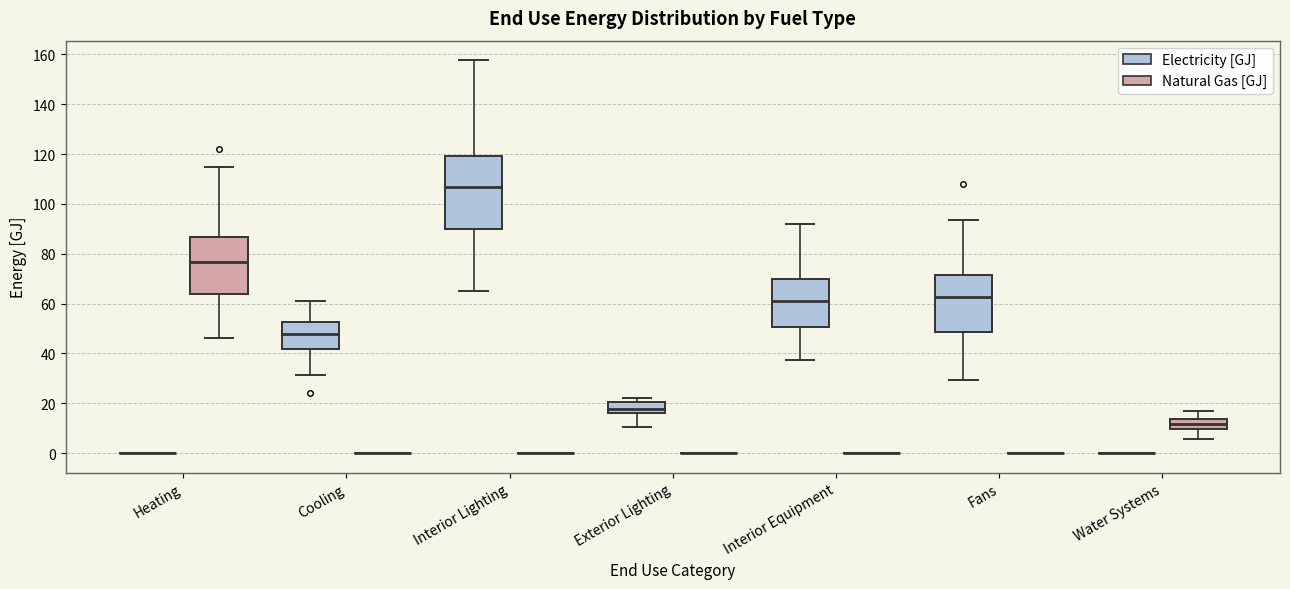

Reading left to right, transcribe this box plot: for each box, give where its median line is, the range the box spans, and where its two whiskers end, as read against the y-axis. The values are not printed on the chart, so give them approximately, as read against the axis.

Heating (Electricity [GJ]): box collapsed to a line at 0, whiskers 0 to 0
Heating (Natural Gas [GJ]): median 76, box 64 to 86, whiskers 46 to 114
Cooling (Electricity [GJ]): median 48, box 42 to 52, whiskers 32 to 62
Cooling (Natural Gas [GJ]): box collapsed to a line at 0, whiskers 0 to 0
Interior Lighting (Electricity [GJ]): median 106, box 90 to 120, whiskers 66 to 158
Interior Lighting (Natural Gas [GJ]): box collapsed to a line at 0, whiskers 0 to 0
Exterior Lighting (Electricity [GJ]): median 18, box 16 to 20, whiskers 10 to 22
Exterior Lighting (Natural Gas [GJ]): box collapsed to a line at 0, whiskers 0 to 0
Interior Equipment (Electricity [GJ]): median 62, box 50 to 70, whiskers 38 to 92
Interior Equipment (Natural Gas [GJ]): box collapsed to a line at 0, whiskers 0 to 0
Fans (Electricity [GJ]): median 62, box 48 to 72, whiskers 30 to 94
Fans (Natural Gas [GJ]): box collapsed to a line at 0, whiskers 0 to 0
Water Systems (Electricity [GJ]): box collapsed to a line at 0, whiskers 0 to 0
Water Systems (Natural Gas [GJ]): median 12, box 10 to 14, whiskers 6 to 16